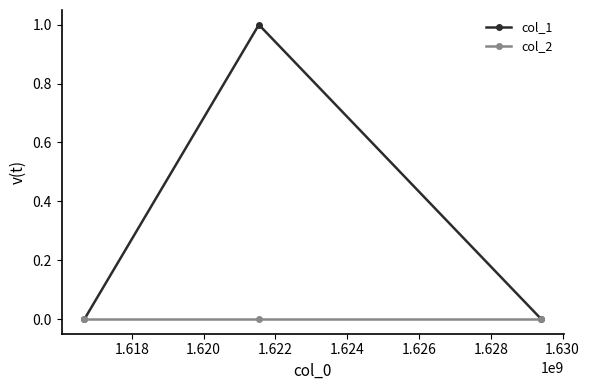

Does the chart have visible grid lines?

No